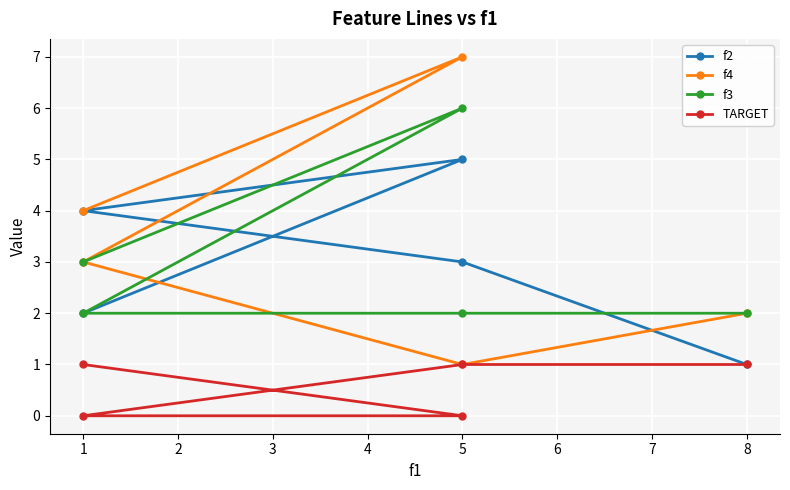

At which category is the sum across all series the highest?

5